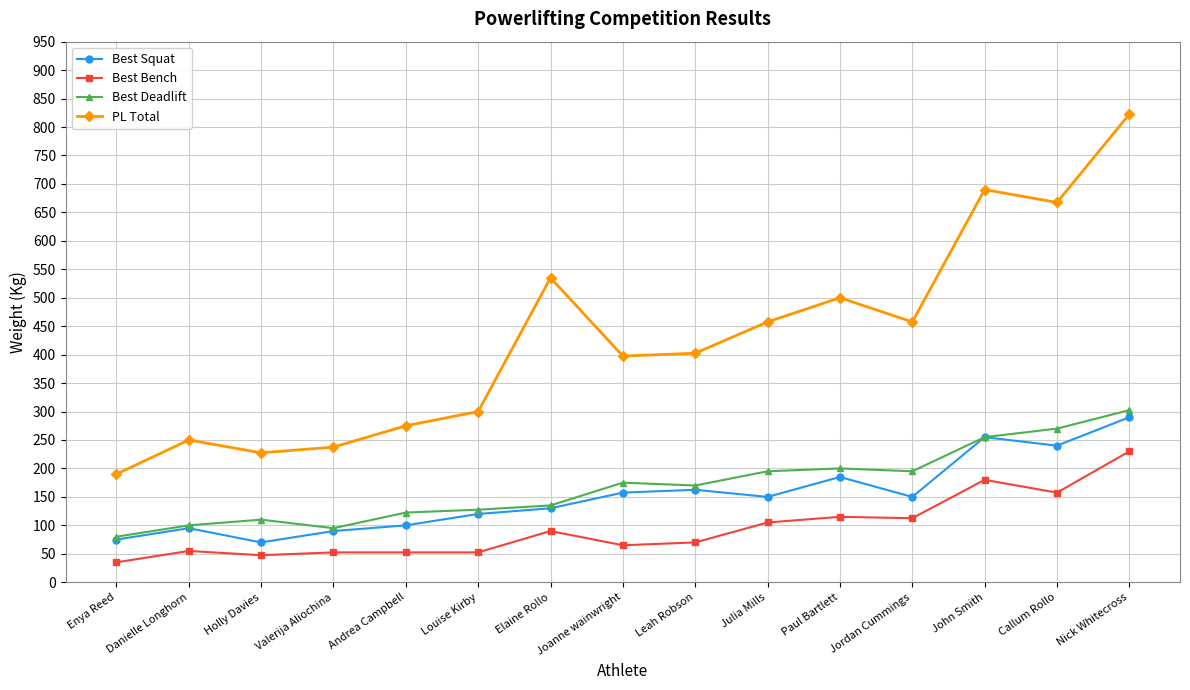

Between Valerija Aliochina and Nick Whitecross, which series saw the biggest shift?

PL Total